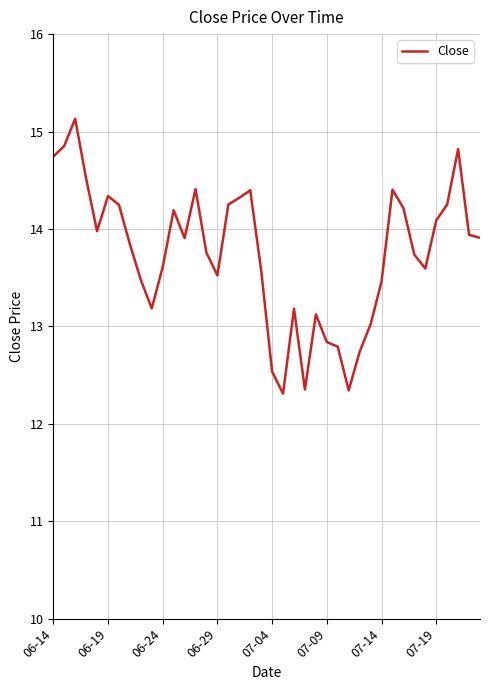

What is the average value?

13.7